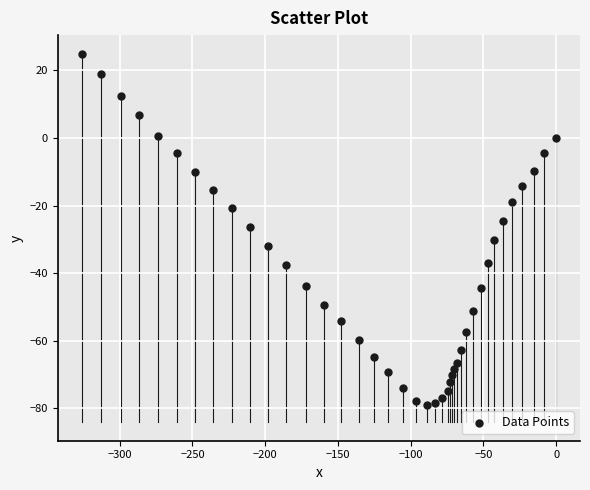

What is the range of X values (max minus min)?

326.2